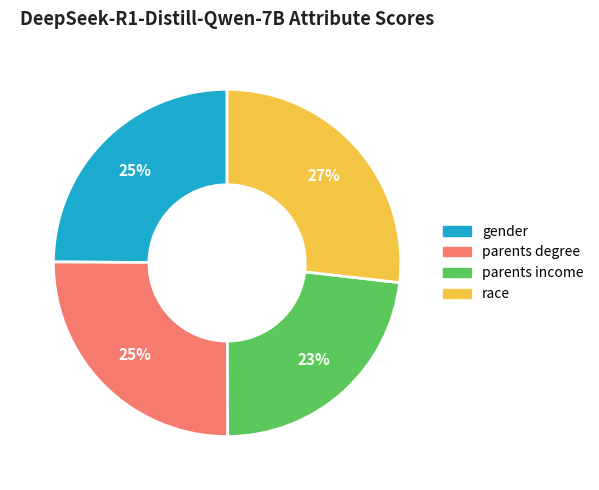

To the nearest percent, what is the difference between the gender and race slice percentages?

2%